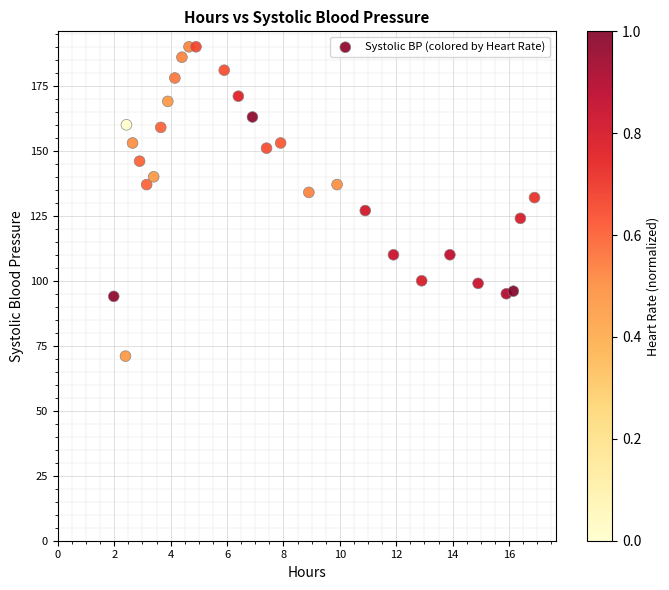

What is the range of Y values (max minus min)?

119